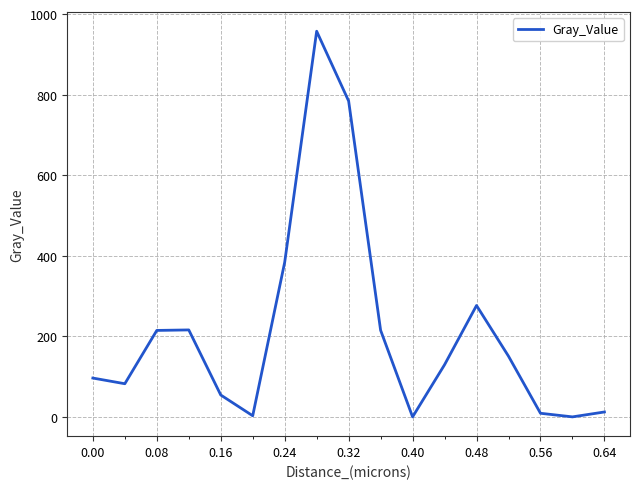

What is the greatest value displayed?

957.7